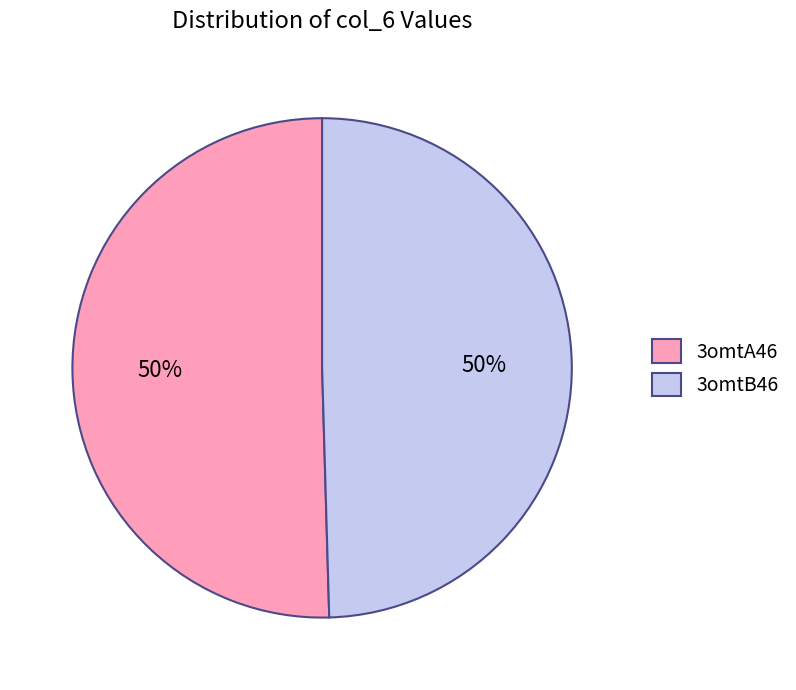

To the nearest percent, what percentage of the pie is 3omtB46?

50%